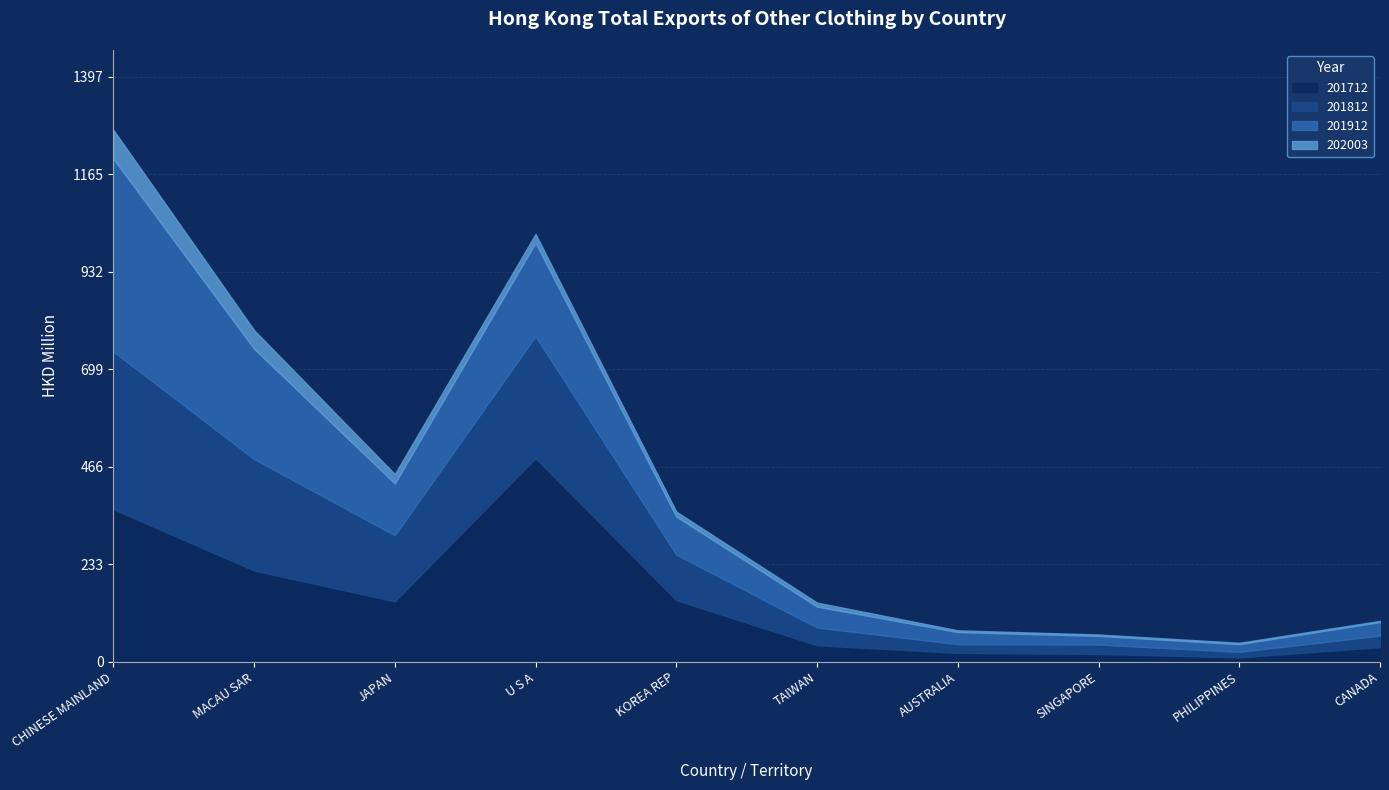

Which series has the largest range (max minus min)?

201712